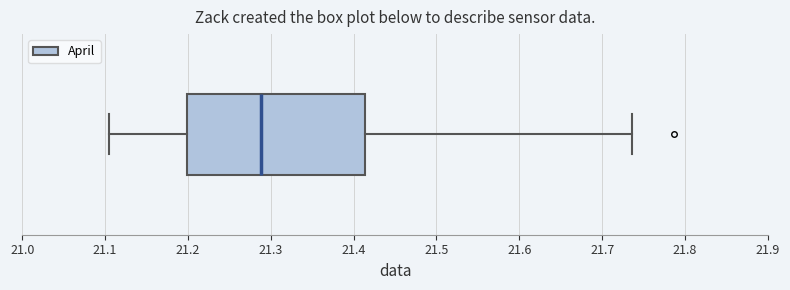

Transcribe this box plot: give where the median line is, the range the box spans, and where the two whiskers end, as read against the x-axis. The values are not printed on the chart, so give them approximately, as read against the axis.

median 21.29, box 21.20 to 21.41, whiskers 21.11 to 21.74